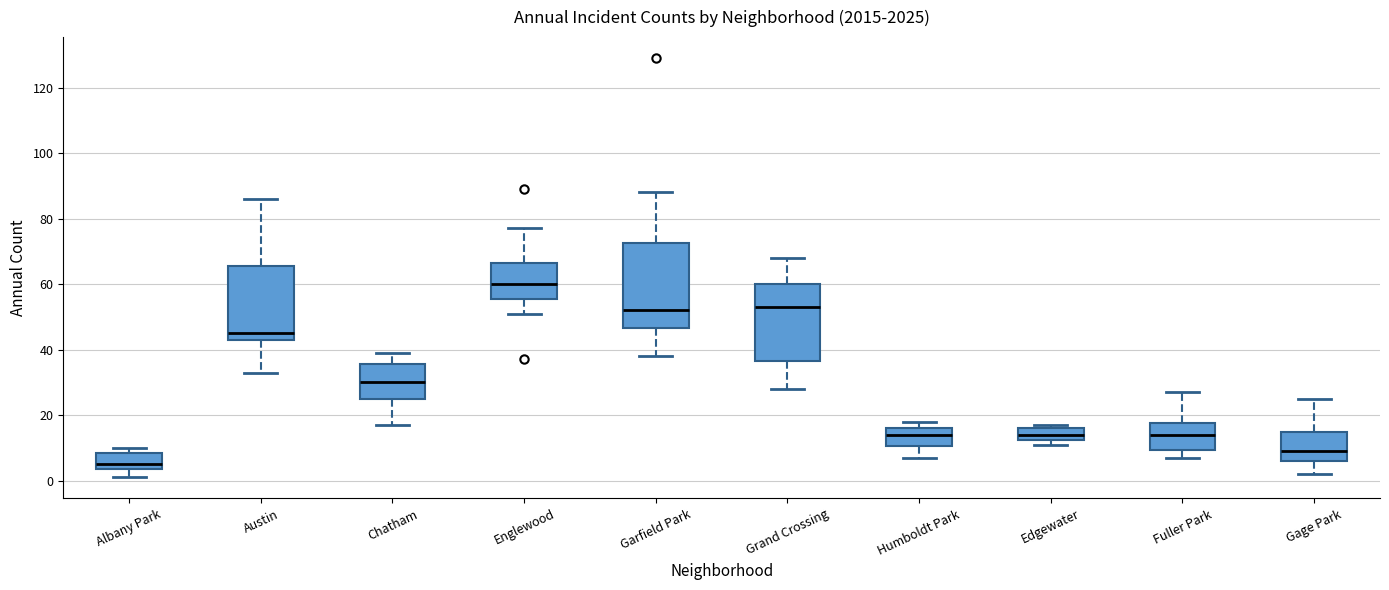

Which box has the lowest median line?

Albany Park